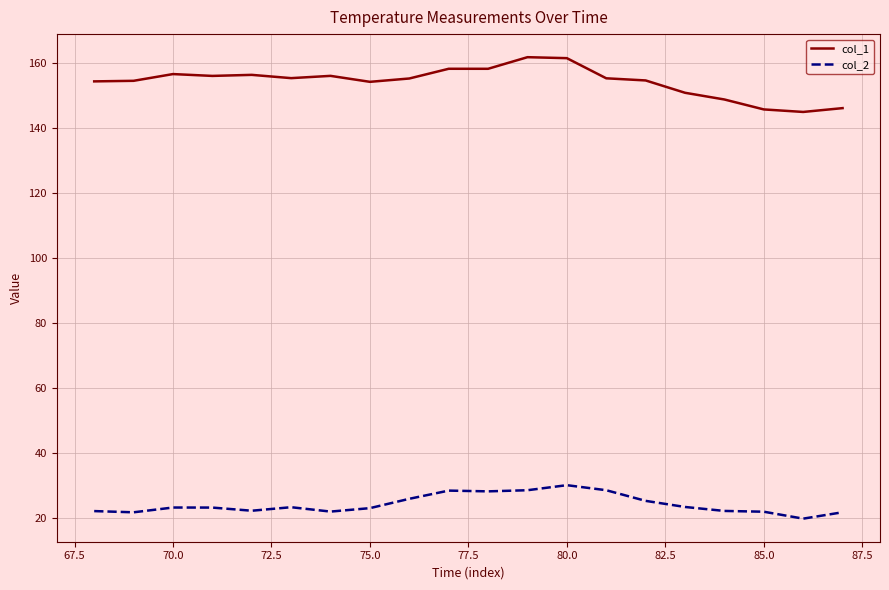

True or false: col_1 and col_2 intersect in this chart.

False